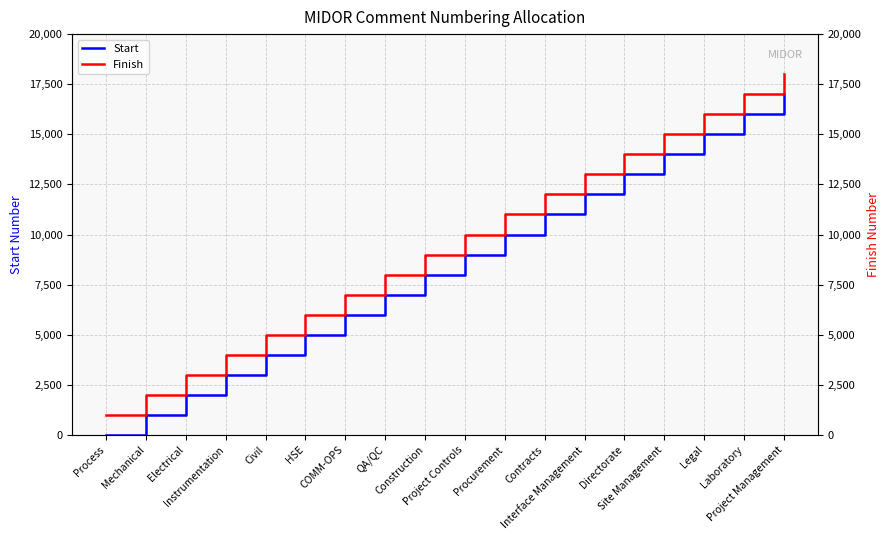

Is this an area chart (filled region under the line)?

No